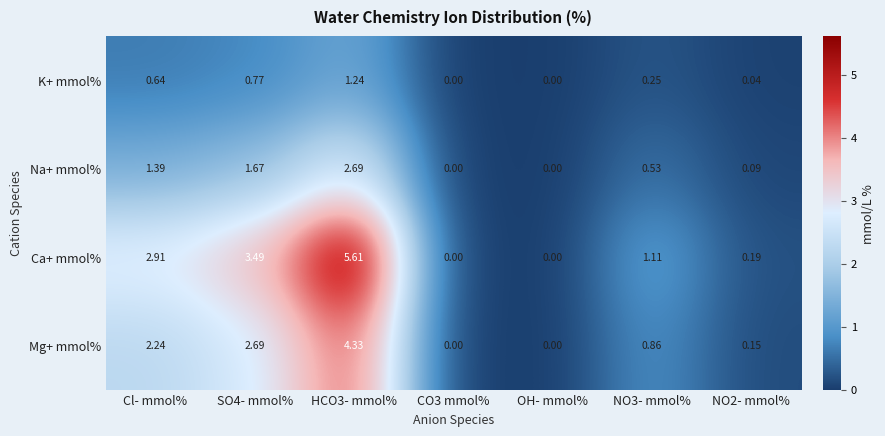

Is the value of Na+ mmol% at NO3- mmol% greater than the value of K+ mmol% at SO4- mmol%?

No